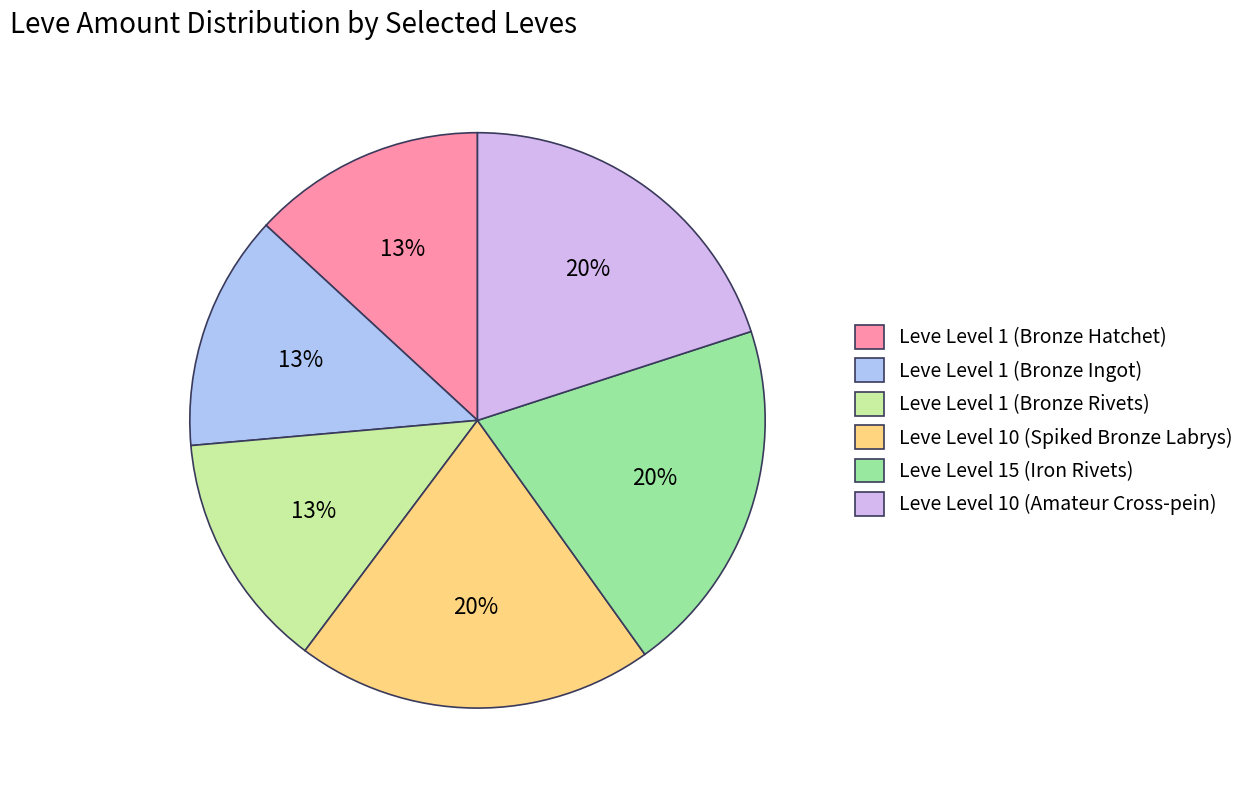

Is it true that Leve Level 1 (Bronze Rivets) is 13% of the pie?

True